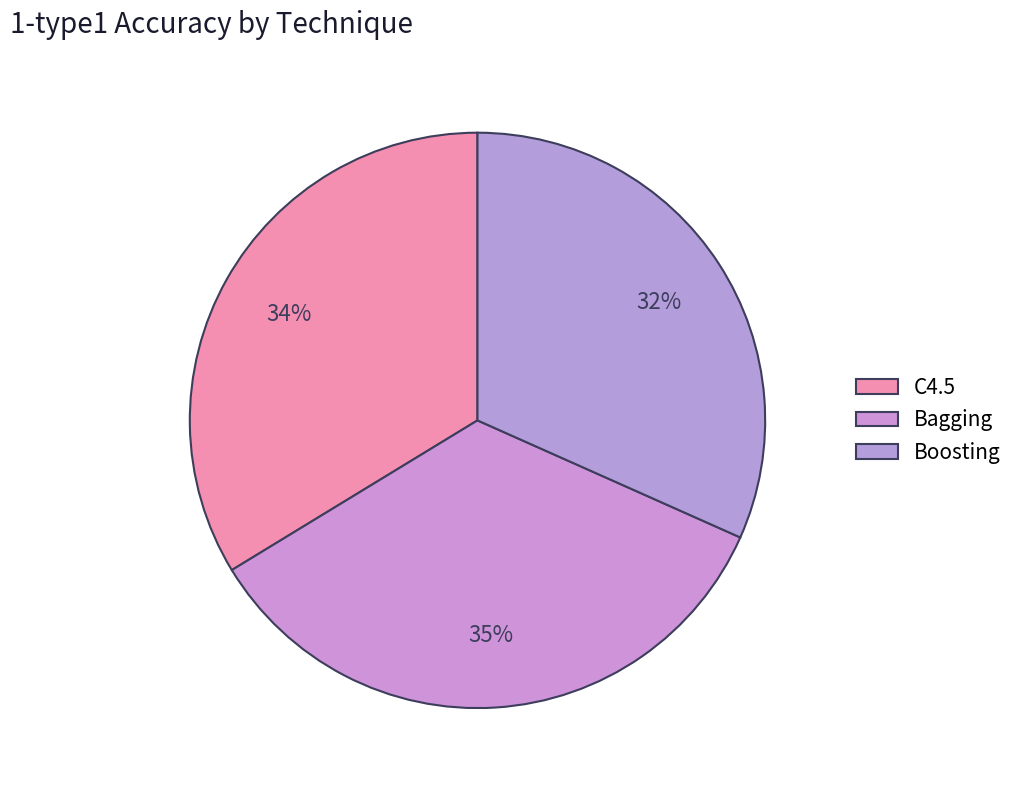

How many slices are in this pie chart?

3